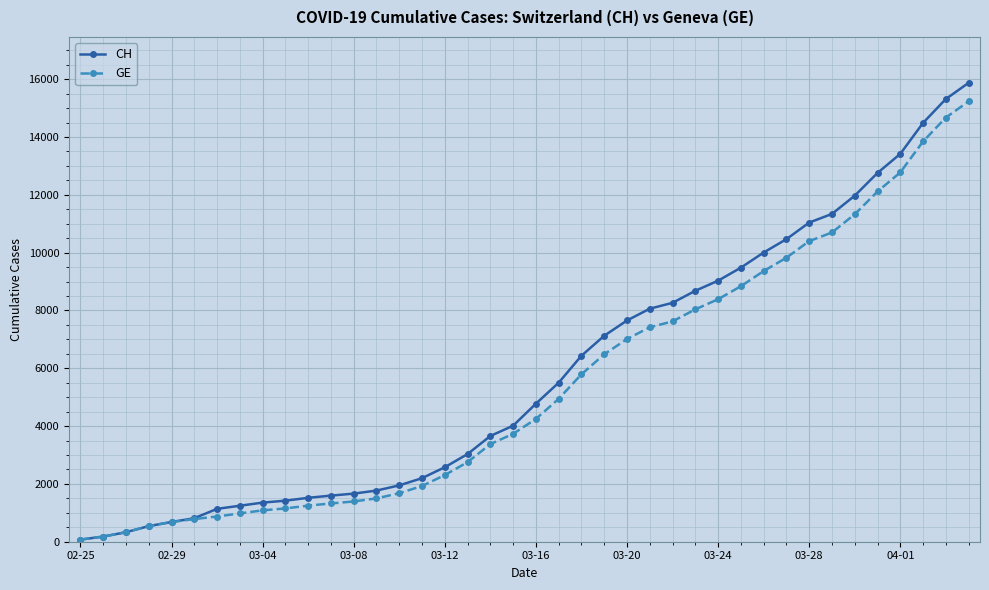

Which series has the widest spread of values?

CH